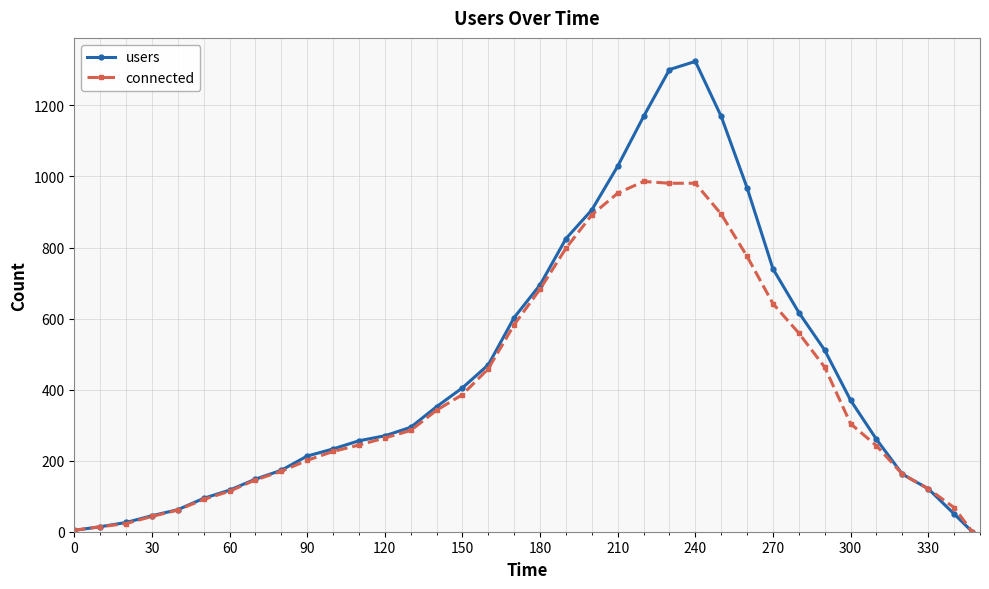

What is the difference between the maximum and minimum values in the connected series?

986